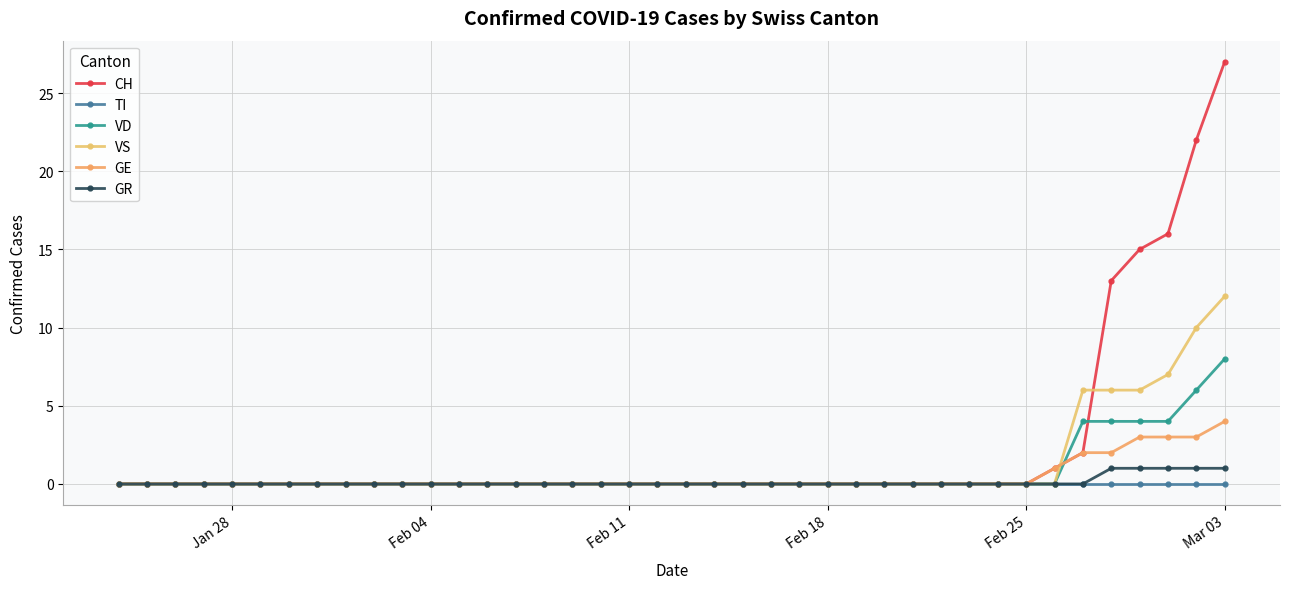

At how many categories does at least one series exceed 21?

2